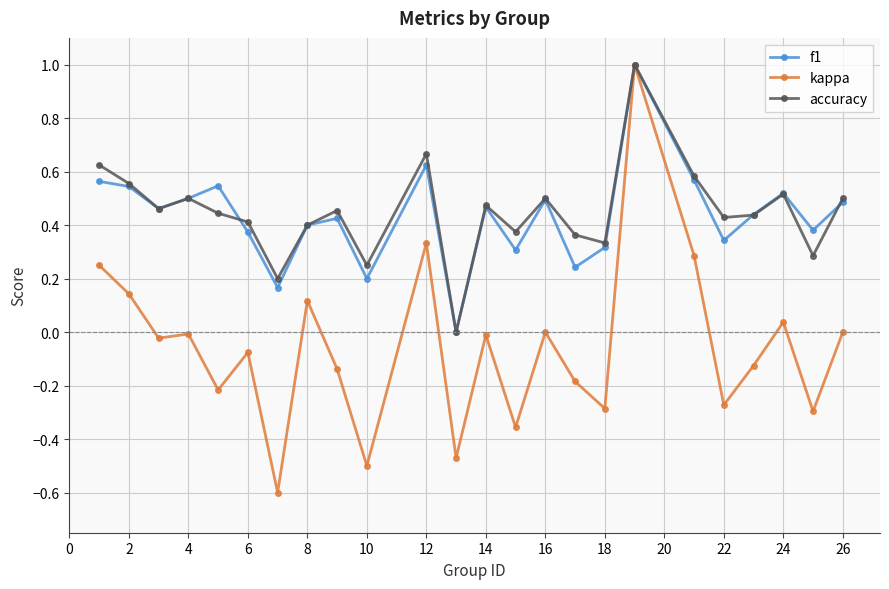

Which series has the largest range (max minus min)?

kappa